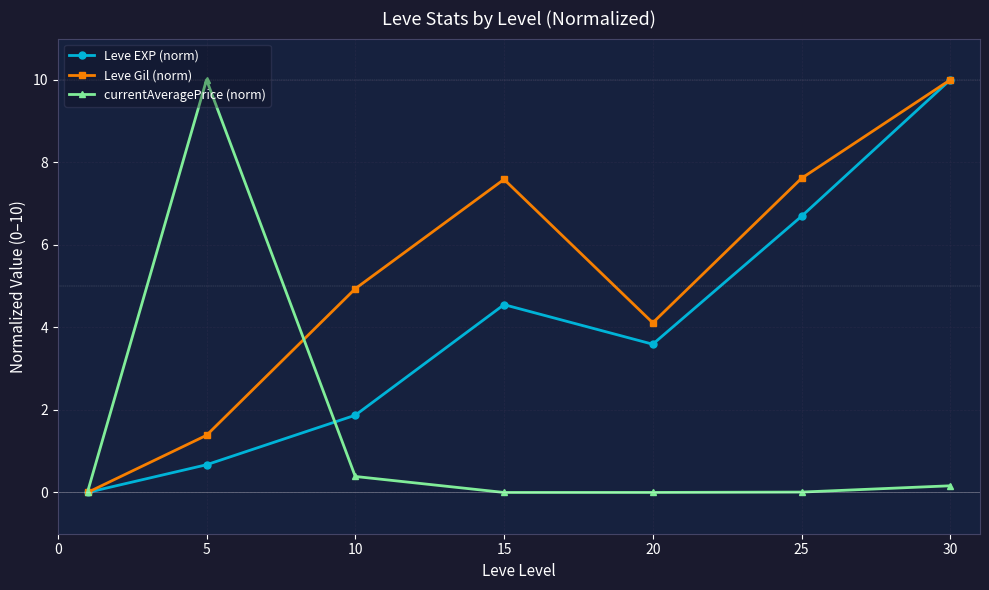

How many interior local peaks does the Leve EXP (norm) series have?

1